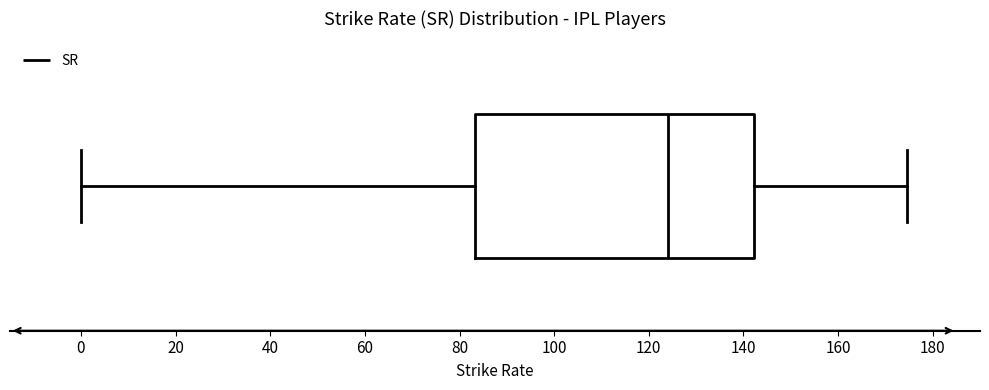

Where is the left edge of the box on the x-axis? The values are not printed on the chart, so give them approximately, as read against the axis.

84